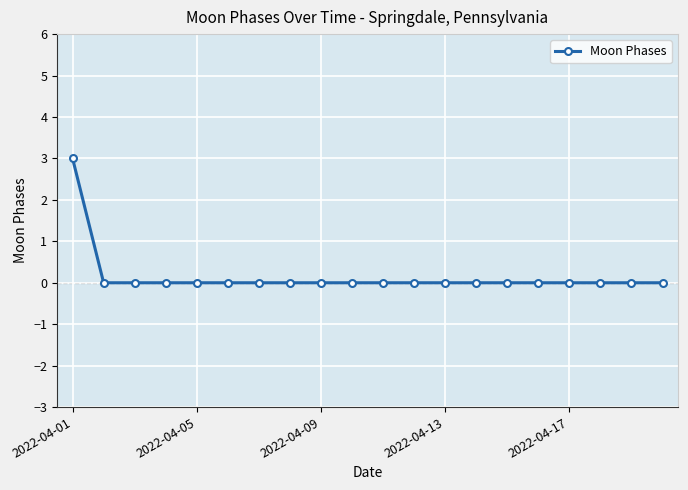

What is the difference between the maximum and second lowest values?

3